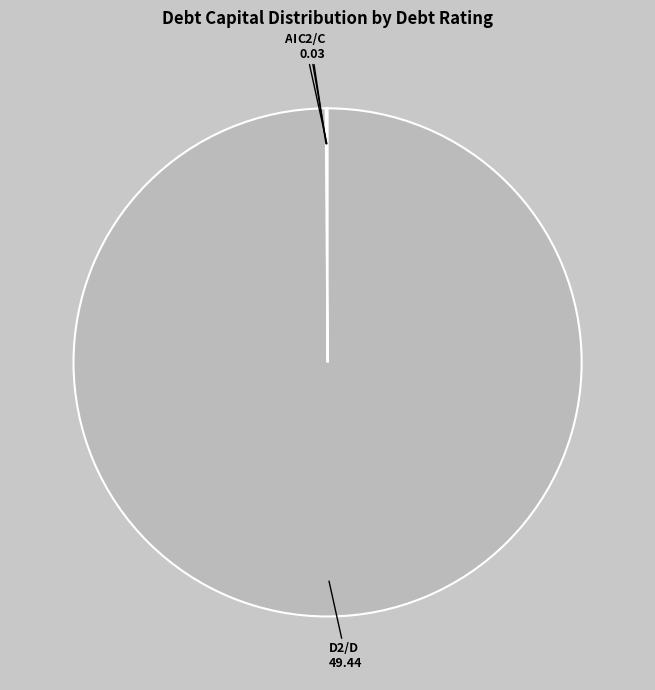

What is the largest slice in the pie chart?

D2/D 49.44